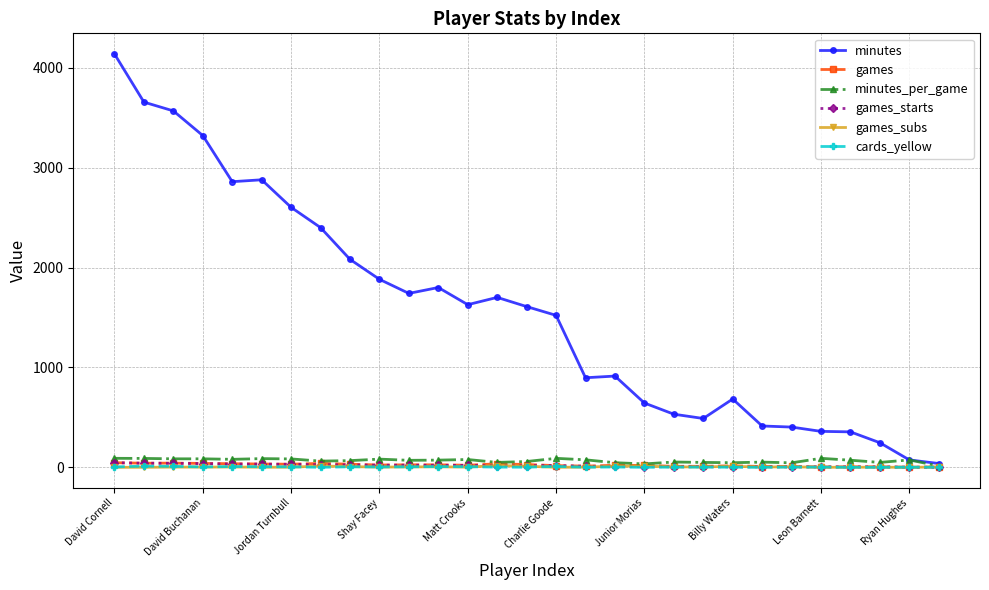

How many lines are shown in the chart?

6